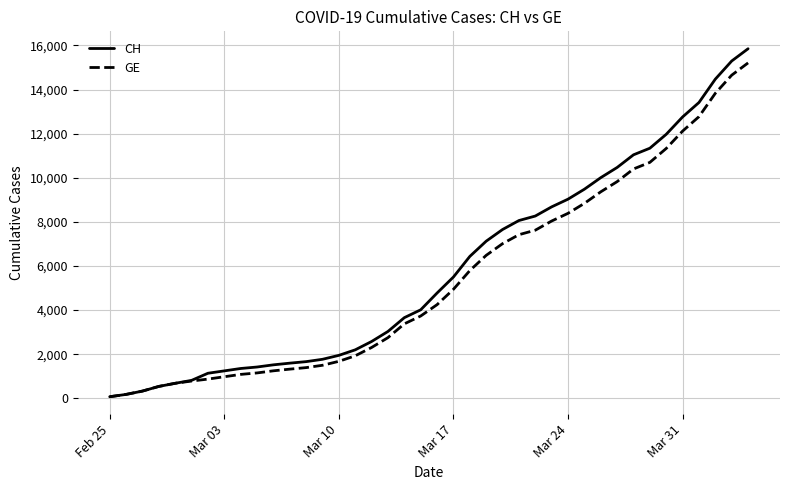

What is the highest value of the GE series?

15208